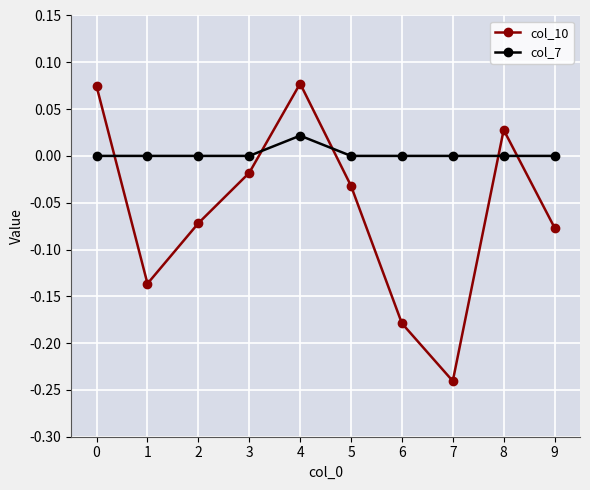

What is the difference between the maximum and minimum values in the col_10 series?

0.3